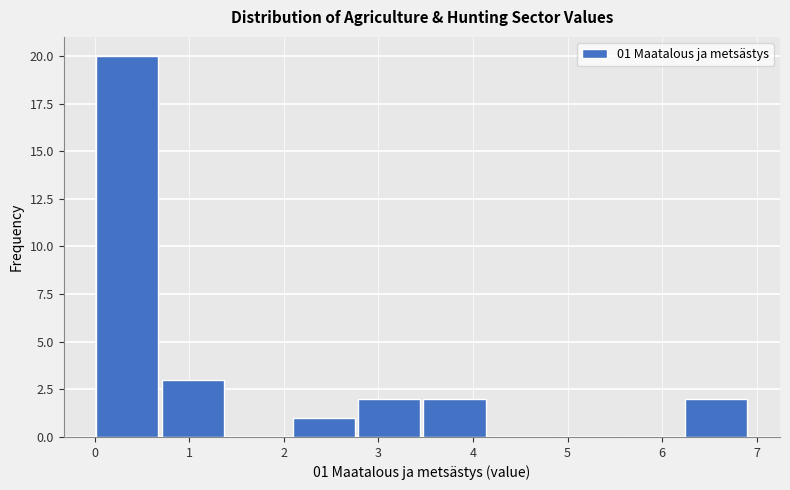

Which range on the x-axis has the tallest bar?

0.0 to 0.7